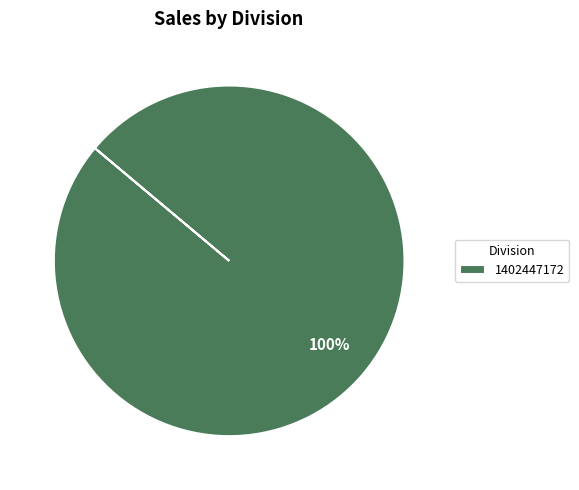

True or false: 1402447172 accounts for 100% of the total.

True